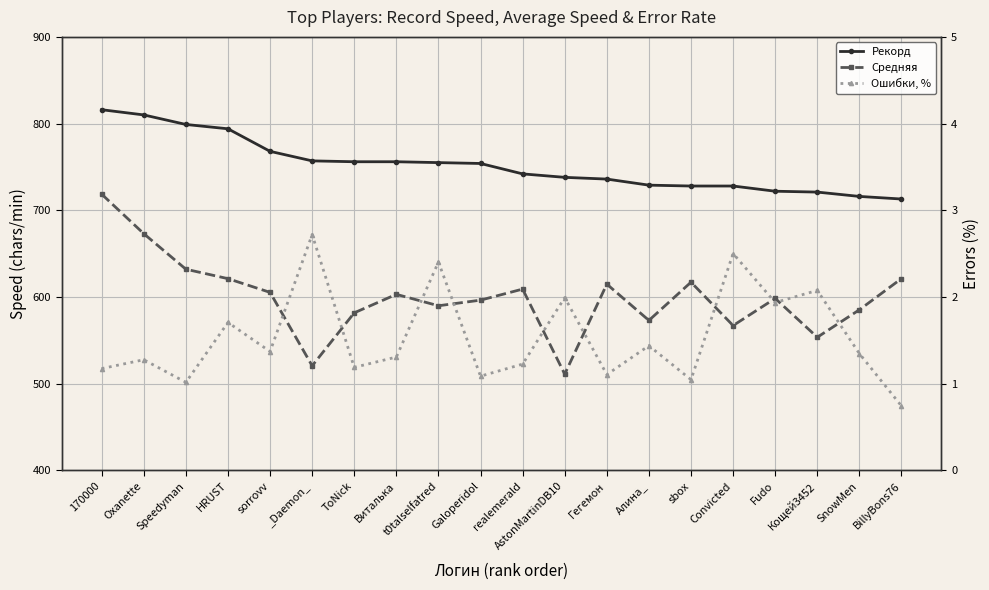

True or false: Средняя and Рекорд intersect in this chart.

False